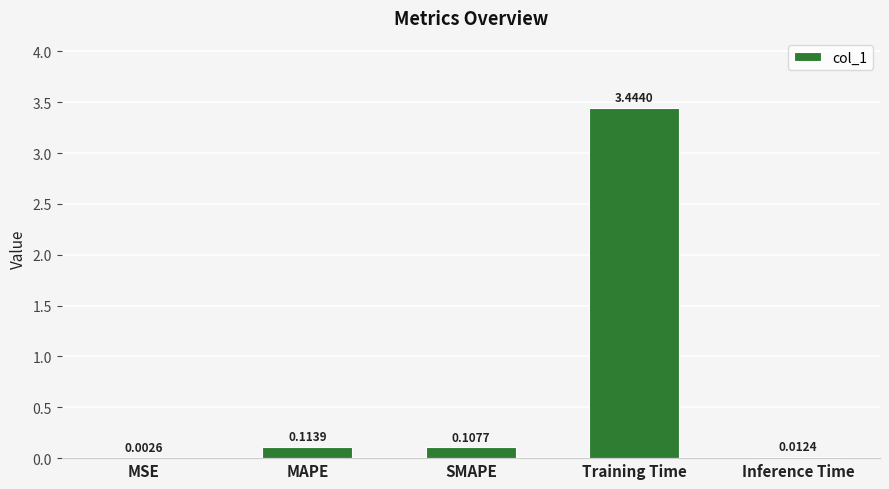

Which category has the highest value across all series?

Training Time